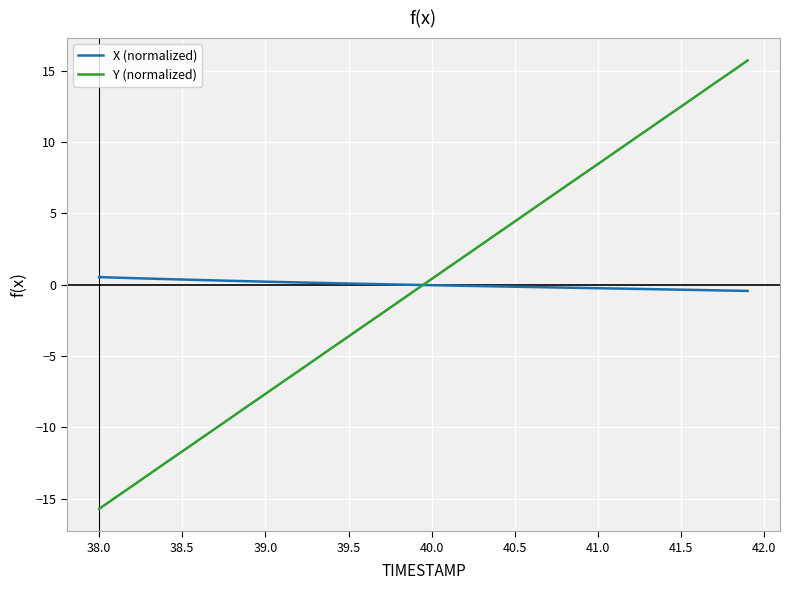

After their last crossing, which series has the higher values: X (normalized) or Y (normalized)?

Y (normalized)